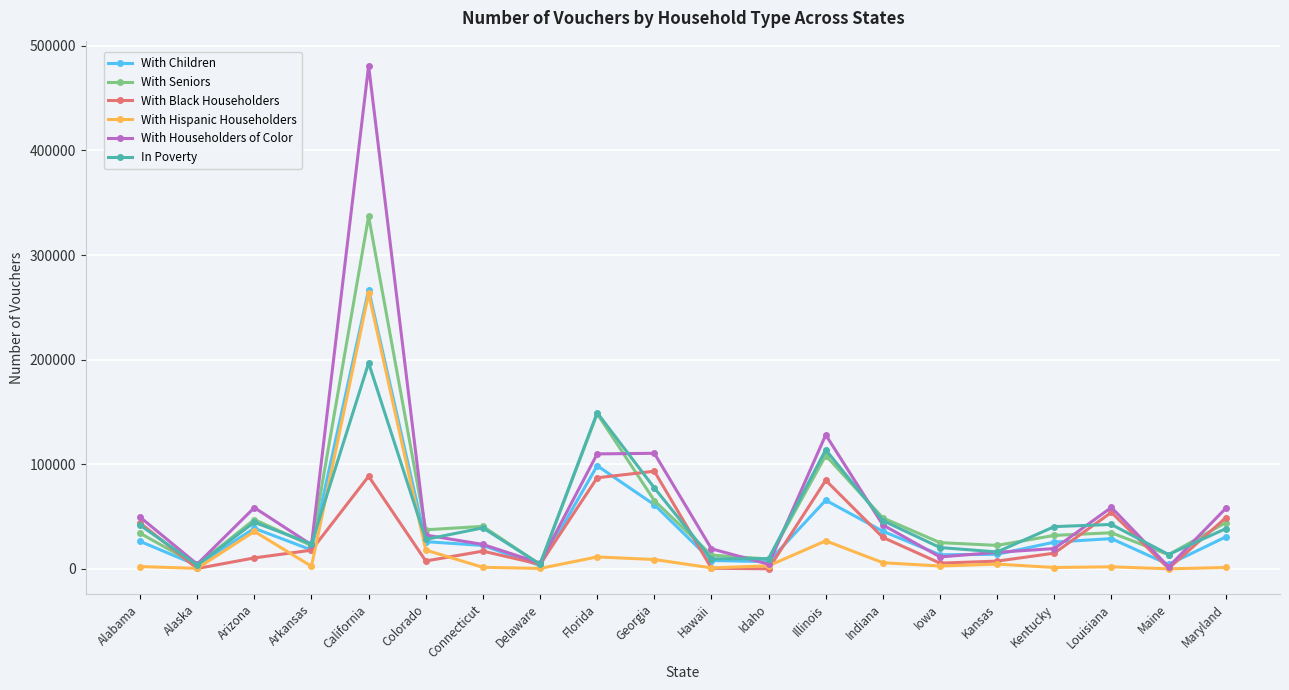

Is it true that With Seniors equals 68699.8 at Maryland?

False